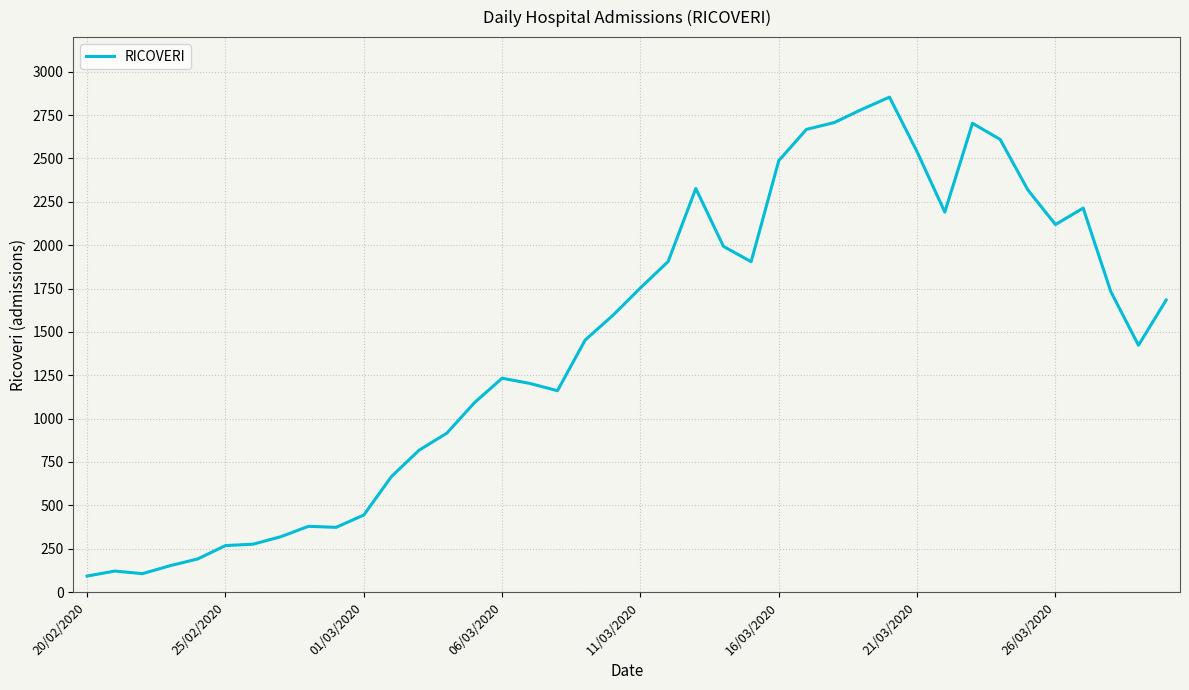

What is the difference between the maximum and minimum values?

2762